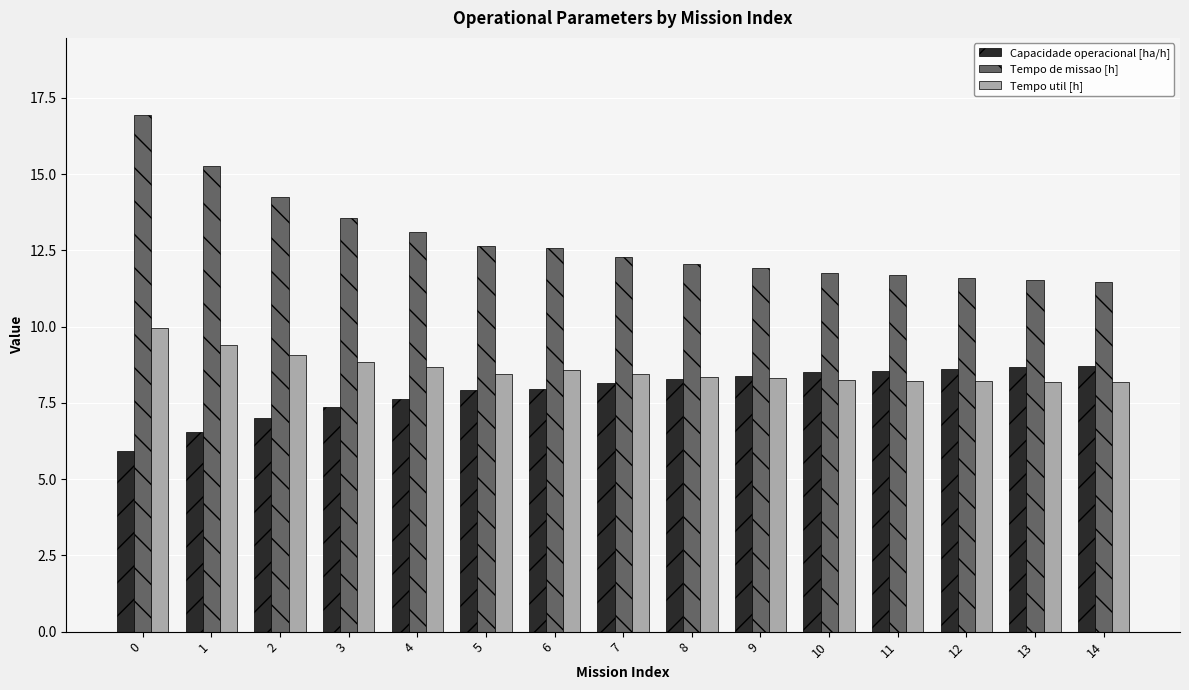

What is the difference between the highest and lowest values at 10?

3.5